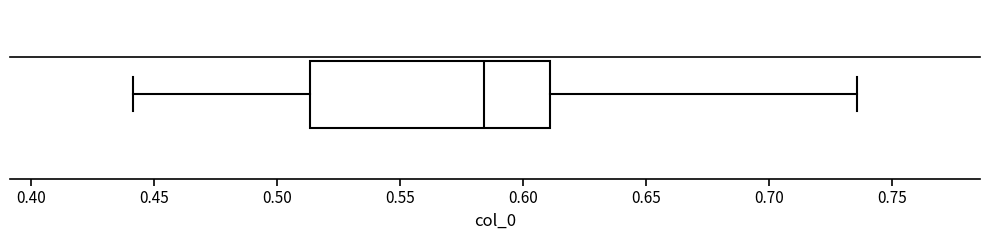

Where does the left whisker of the box end on the x-axis? The values are not printed on the chart, so give them approximately, as read against the axis.

0.440